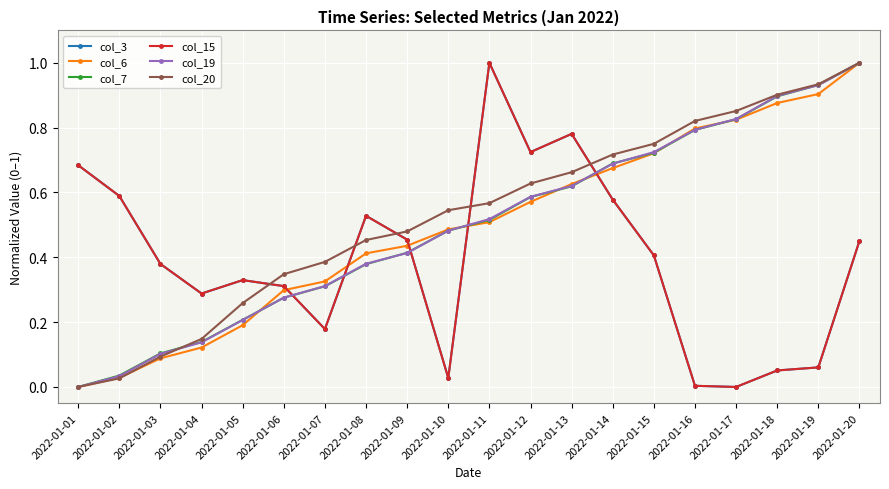

What is the sum of the col_6 values at 2022-01-13 and 2022-01-12?

1.2